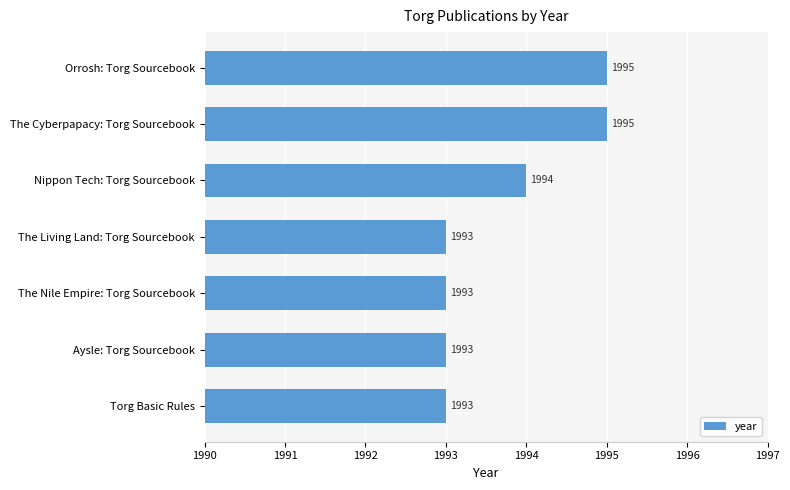

Reading bottom to top, what are all the values shown in this chart?

1993	1993	1993	1993	1994	1995	1995